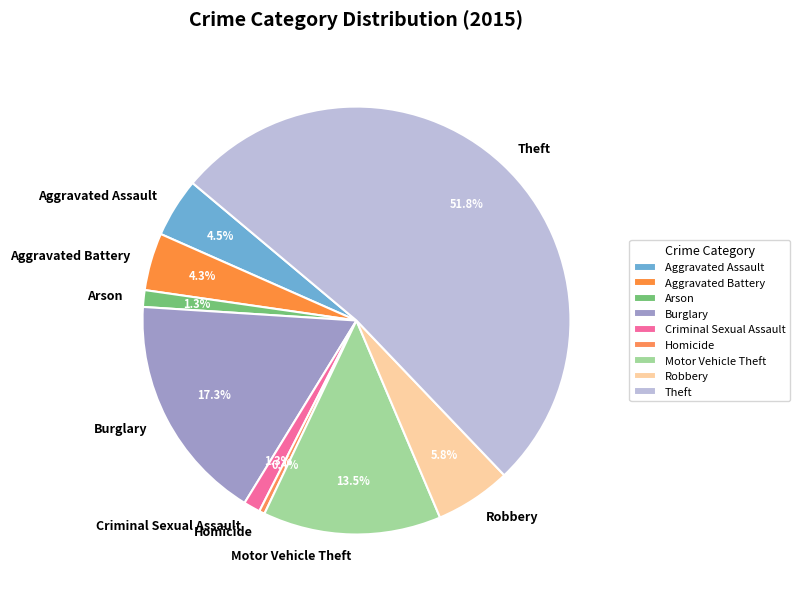

Is it true that Aggravated Assault is 15% of the pie?

False